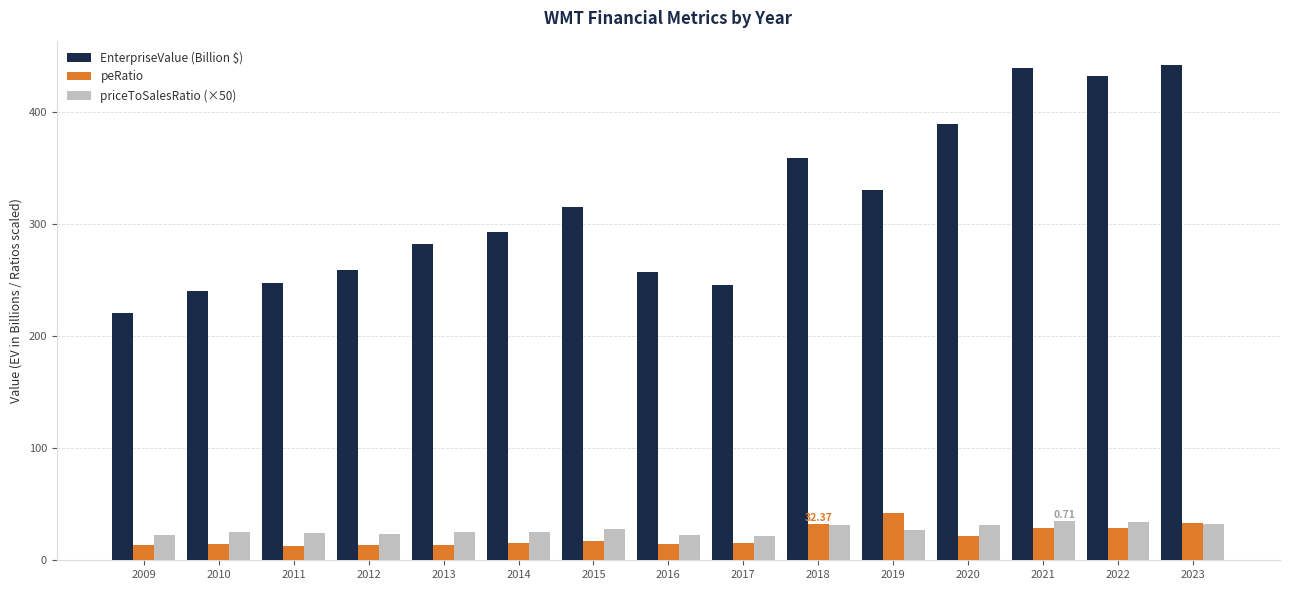

What is the total value across all series at 2020?

442.3